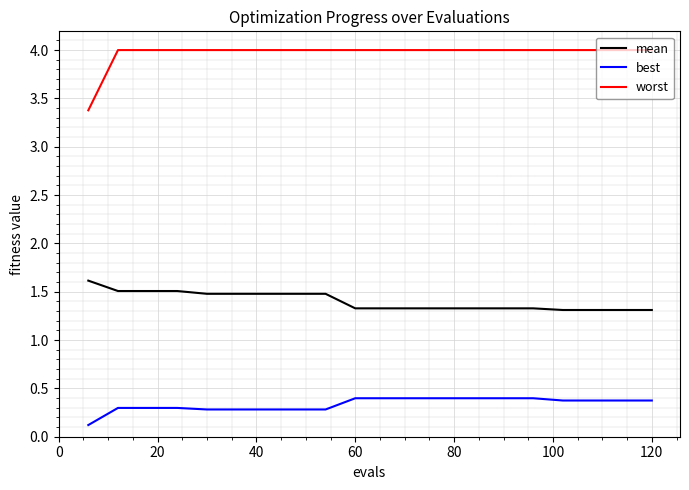

True or false: worst and best cross at least once.

False